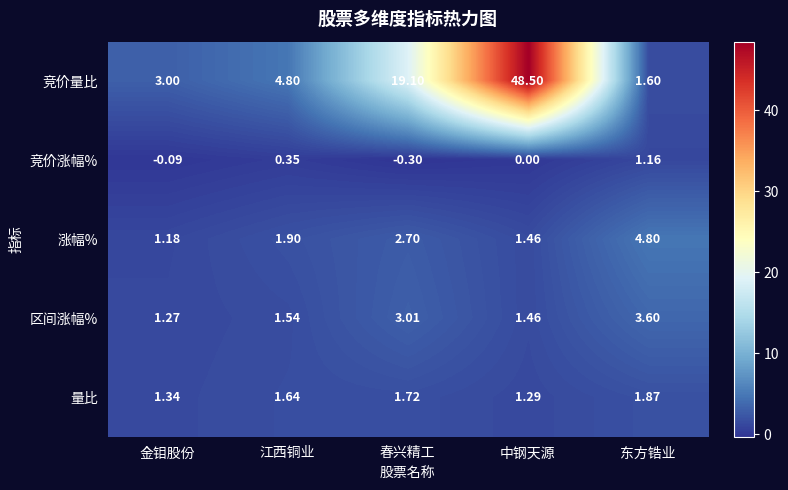

Which label corresponds to the largest value in the chart?

中钢天源